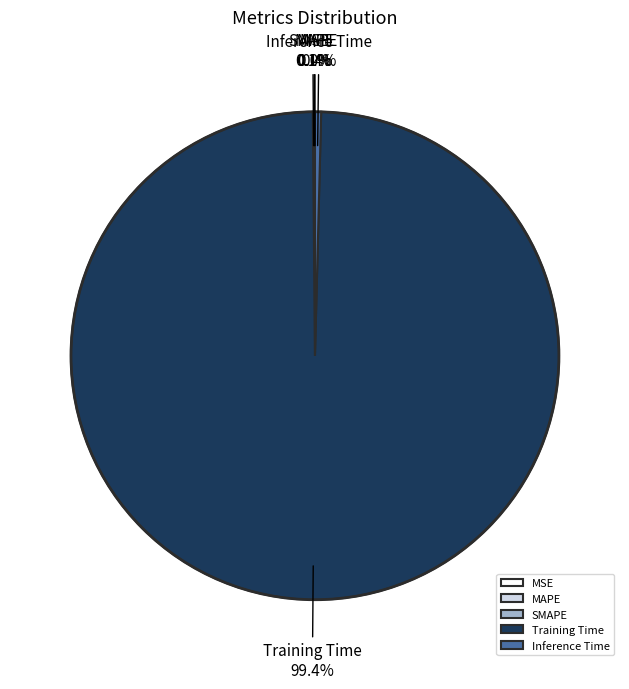

Which category accounts for the majority?

Training Time